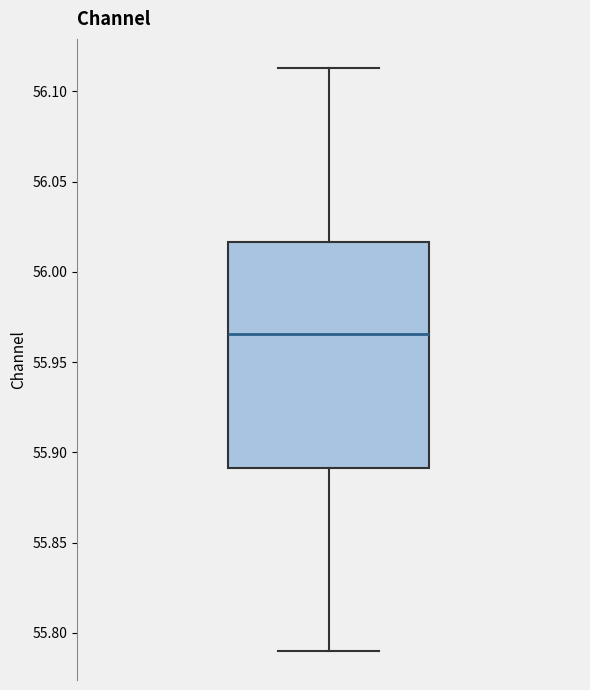

Read this box plot against the y-axis: the position of the median line, the range covered by the box, and the ends of both whiskers. The values are not printed on the chart, so give them approximately, as read against the axis.

median 55.965, box 55.890 to 56.015, whiskers 55.790 to 56.115